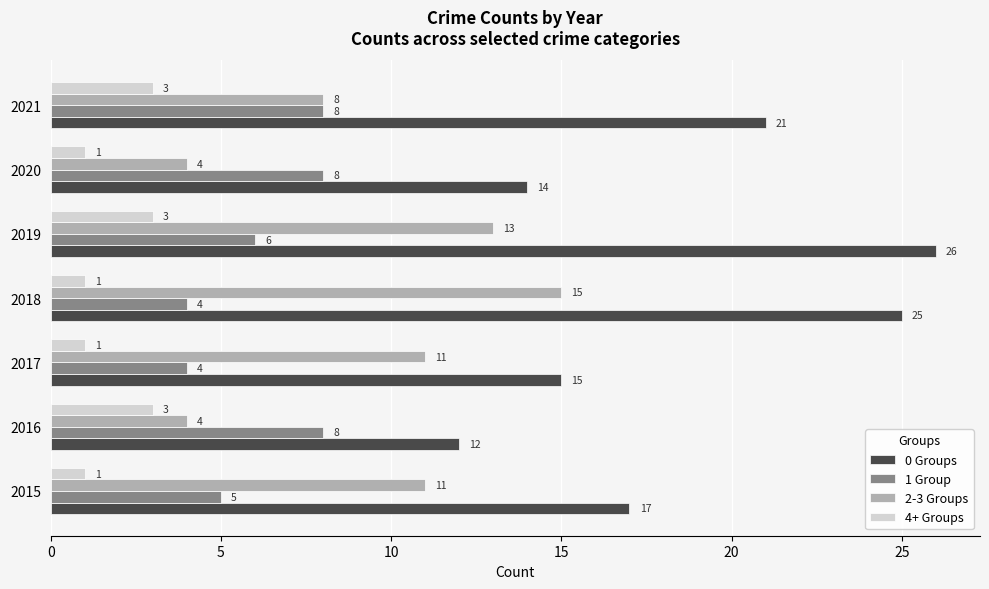

List the series in order of their peak value, highest first.

0 Groups, 2-3 Groups, 1 Group, 4+ Groups